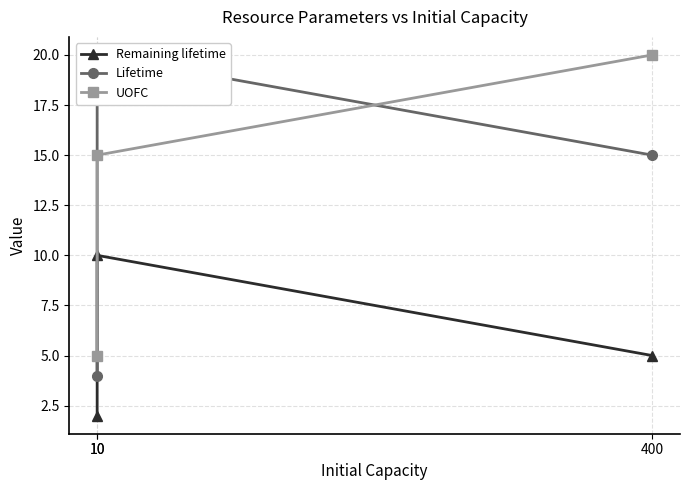

Count the Lifetime values in the range 4 to 20.

3